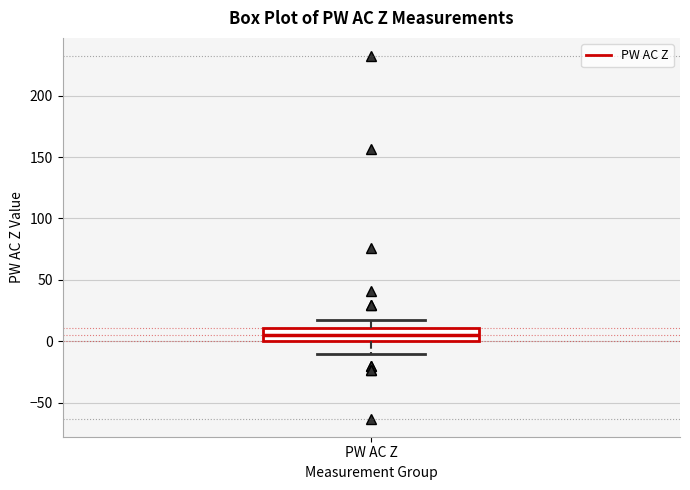

Read this box plot against the y-axis: the position of the median line, the range covered by the box, and the ends of both whiskers. The values are not printed on the chart, so give them approximately, as read against the axis.

median 5, box 0 to 10, whiskers -10 to 15